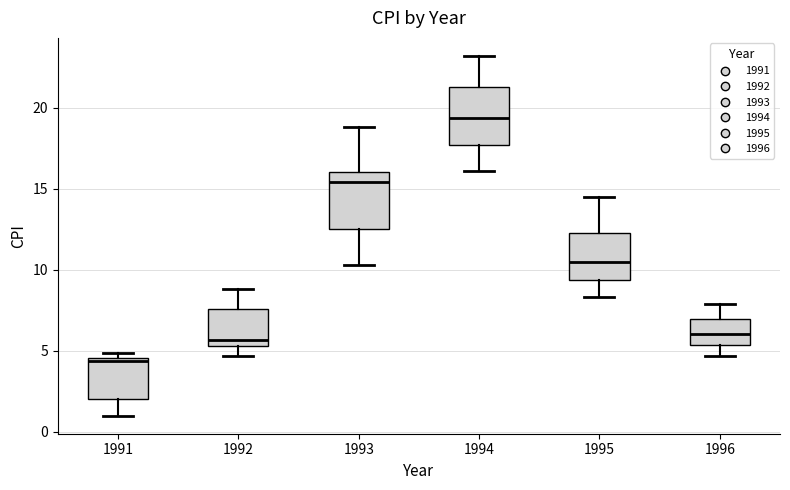

Reading left to right, transcribe this box plot: for each box, give where its median line is, the range the box spans, and where its two whiskers end, as read against the y-axis. The values are not printed on the chart, so give them approximately, as read against the axis.

1991: median 4.5, box 2.0 to 4.5, whiskers 1.0 to 5.0
1992: median 5.5 (just above the box's lower edge), box 5.5 to 7.5, whiskers 4.5 to 9.0
1993: median 15.5, box 12.5 to 16.0, whiskers 10.5 to 19.0
1994: median 19.5, box 17.5 to 21.5, whiskers 16.0 to 23.0
1995: median 10.5, box 9.5 to 12.5, whiskers 8.5 to 14.5
1996: median 6.0, box 5.5 to 7.0, whiskers 4.5 to 8.0